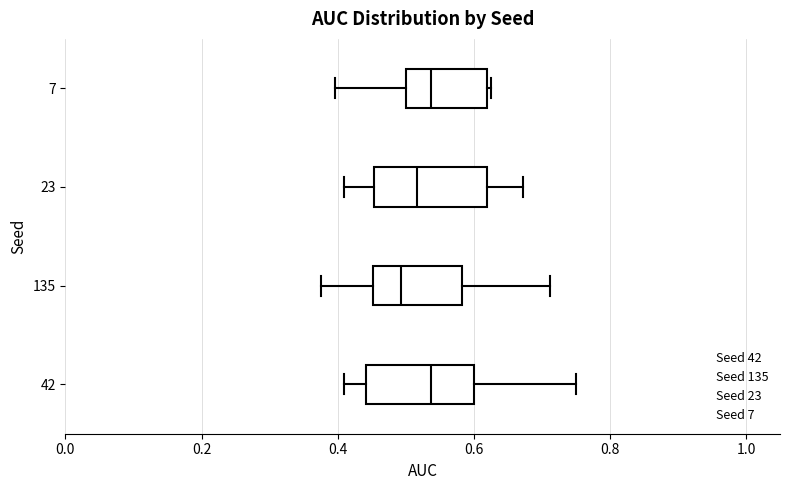

Where does the right whisker of the box at y = 23 end on the x-axis? The values are not printed on the chart, so give them approximately, as read against the axis.

0.68